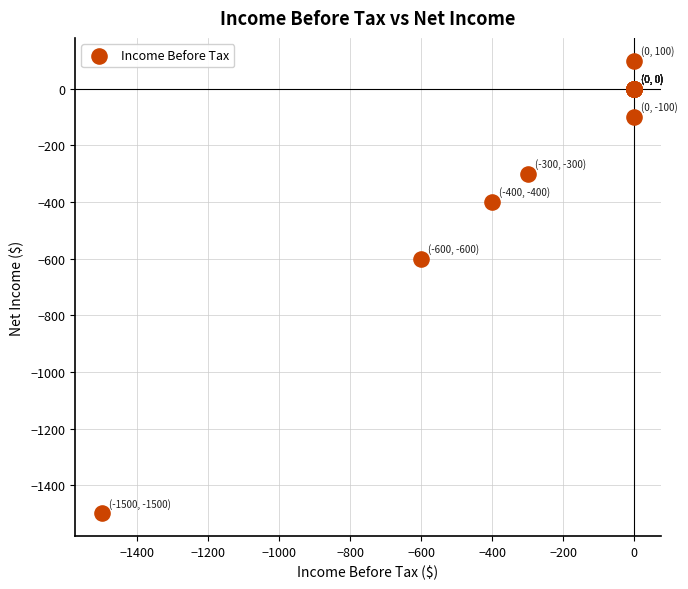

What Y value in the scatter plot is closest to -700?

-600